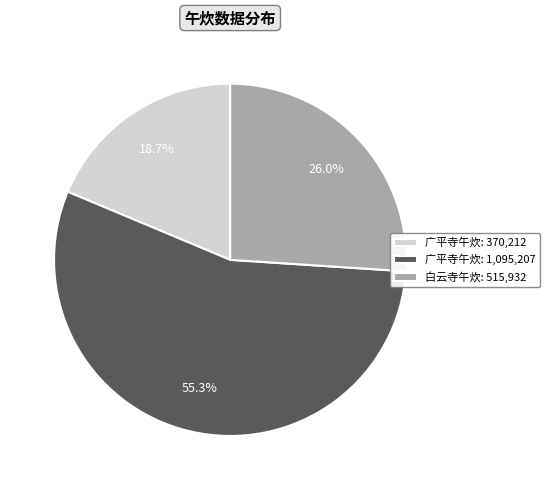

Does any single category account for the majority?

Yes